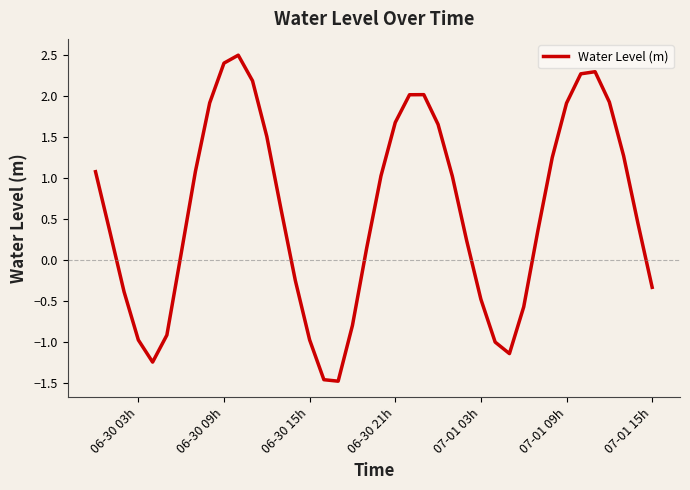

Does the chart have visible grid lines?

No